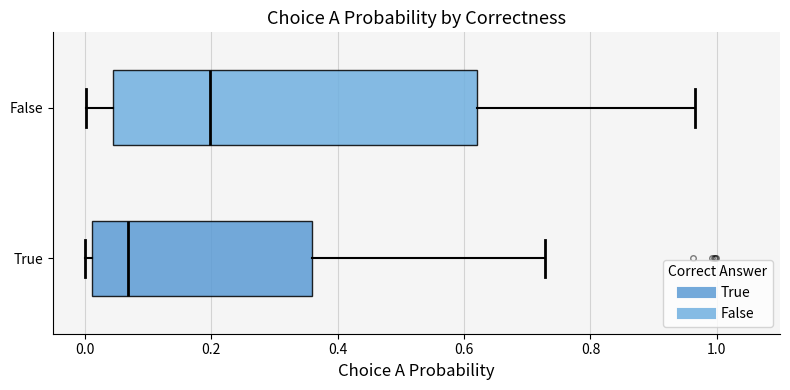

Which box's median line is the furthest to the left?

True